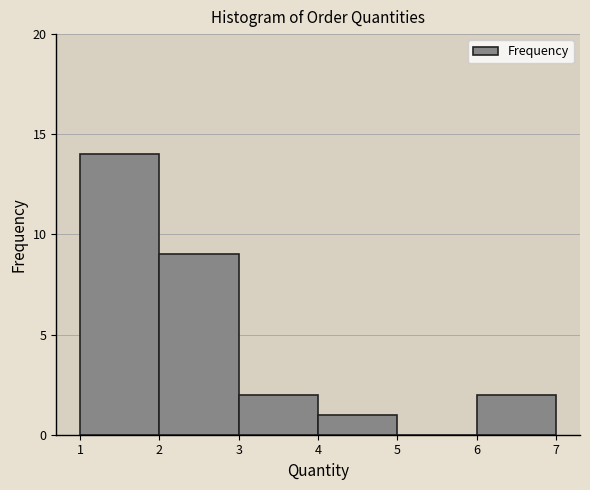

Reading left to right, transcribe this chart: for each bar, give the range it covers on the x-axis and its height. The values are not printed on the chart, so give them approximately, as read against the axis.

1 to 2: 14
2 to 3: 9
3 to 4: 2
4 to 5: 1
5 to 6: 0
6 to 7: 2